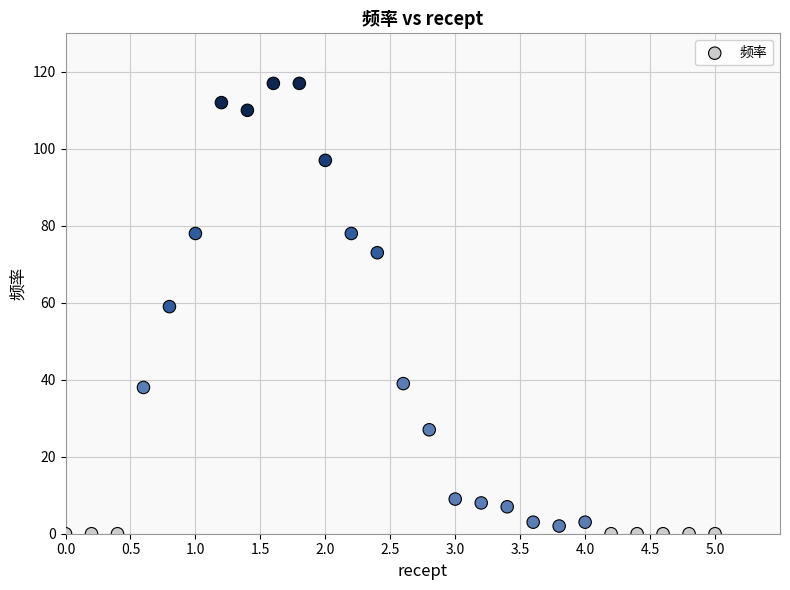

What is the range of Y values (max minus min)?

117